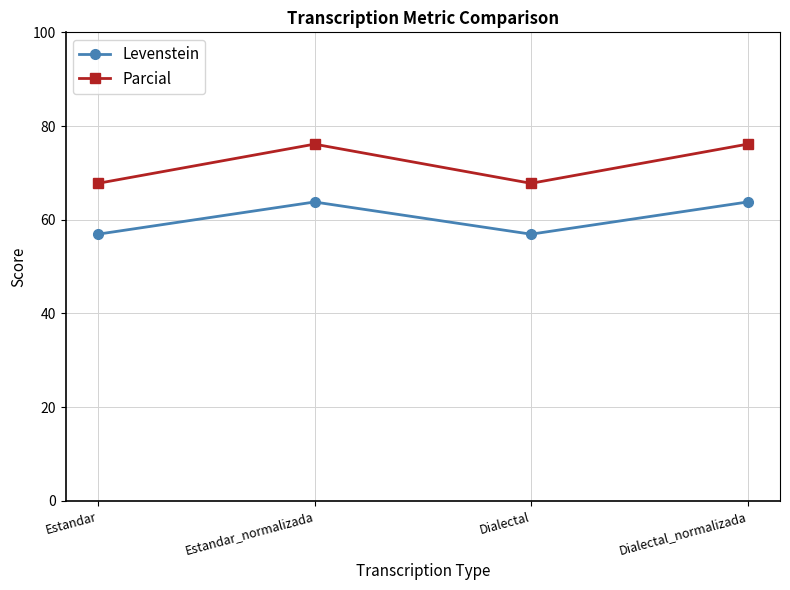

What is the label of the 4th point from the right?

Estandar